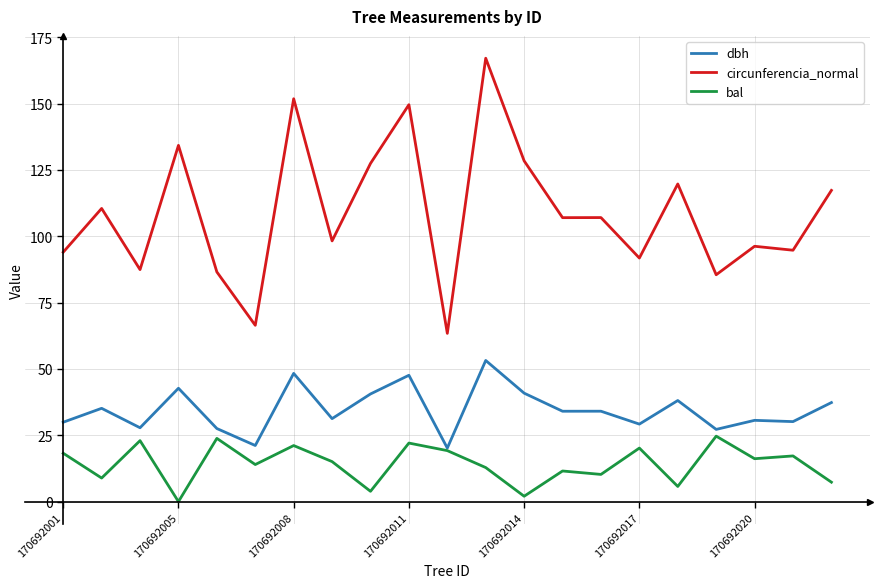

Count the number of categories in the chart.

21